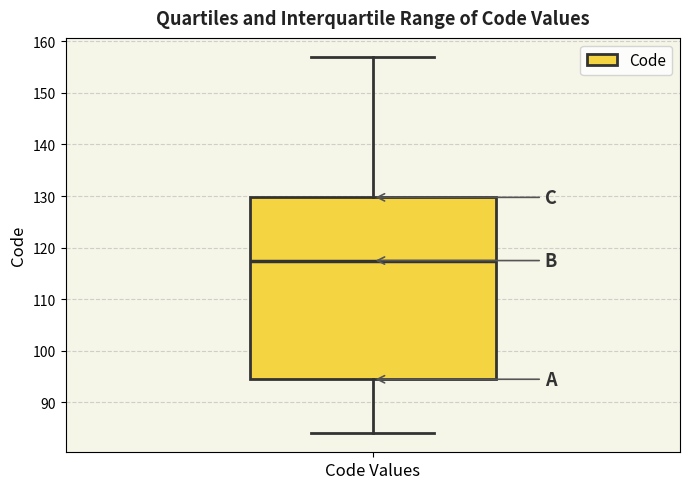

Transcribe this box plot: give where the median line is, the range the box spans, and where the two whiskers end, as read against the y-axis. The values are not printed on the chart, so give them approximately, as read against the axis.

median 118, box 95 to 130, whiskers 84 to 157